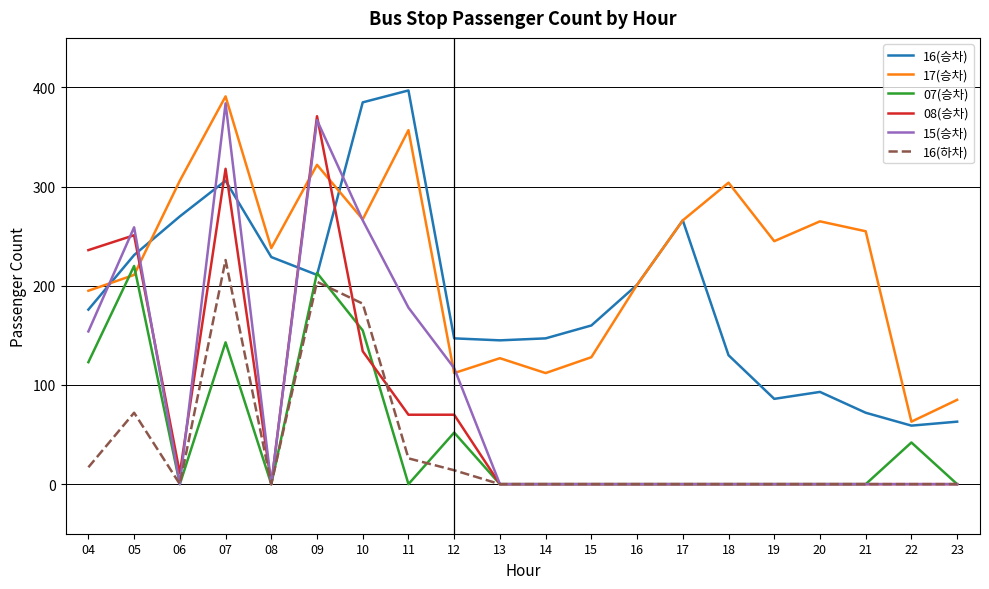

Which series changed the most between 07 and 12?

17(승차)